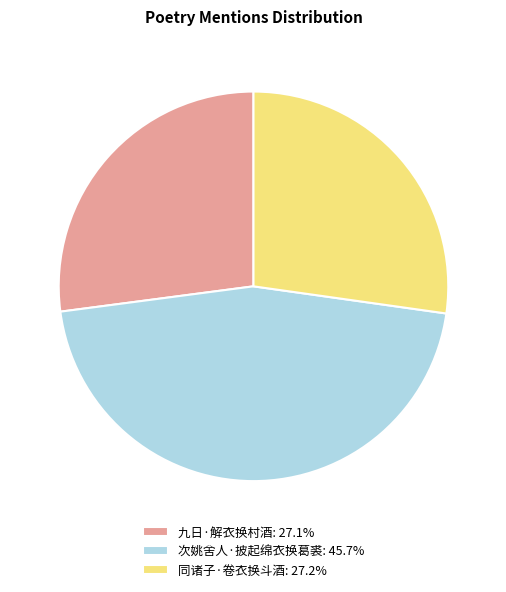

Approximately how many times larger is the value at 次姚舍人·披起绵衣换葛裘: 45.7% compared to 九日·解衣换村酒: 27.1%?

1.7